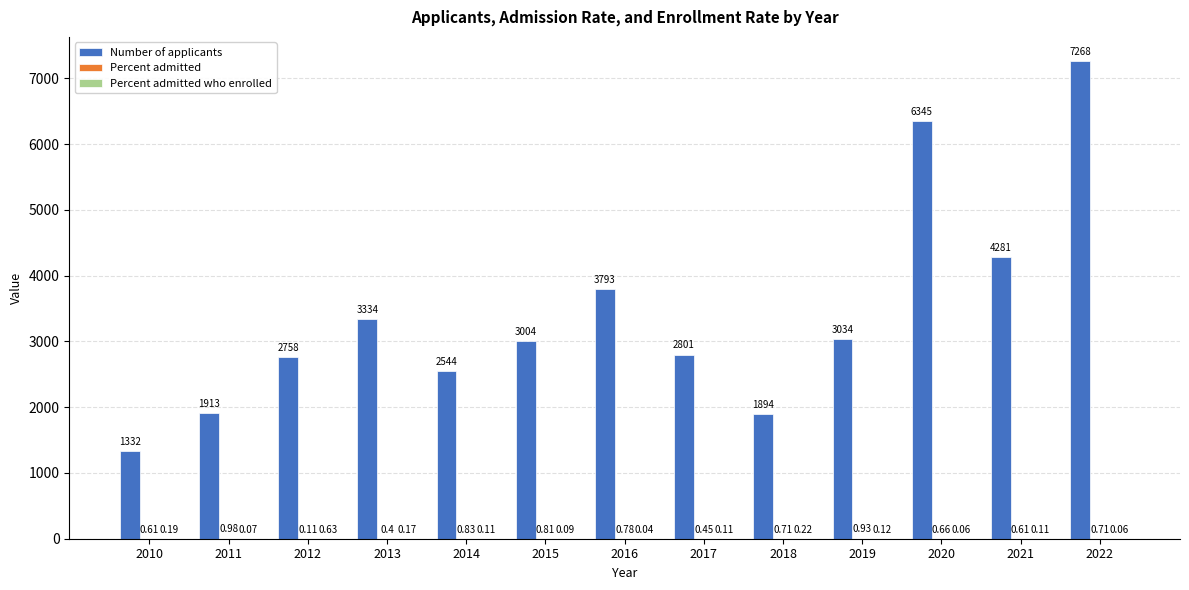

Between 2012 and 2018, which series saw the biggest shift?

Number of applicants